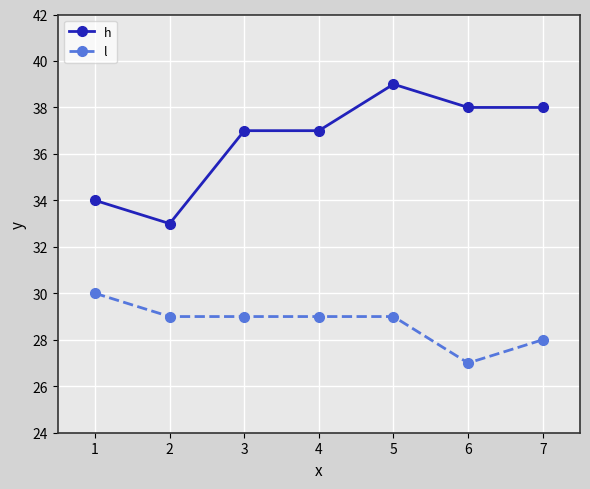

Reading left to right, transcribe all the data shown in this chart.

h: 34	33	37	37	39	38	38
l: 30	29	29	29	29	27	28